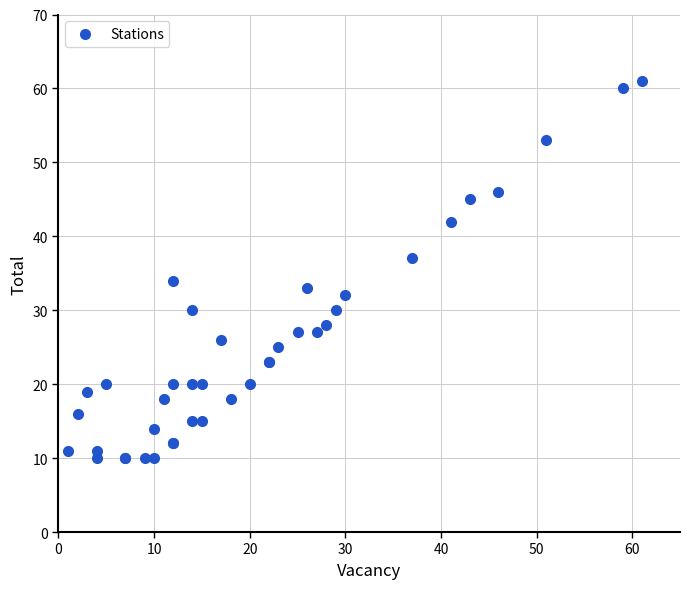

What Y value in the scatter plot is closest to 35?

34